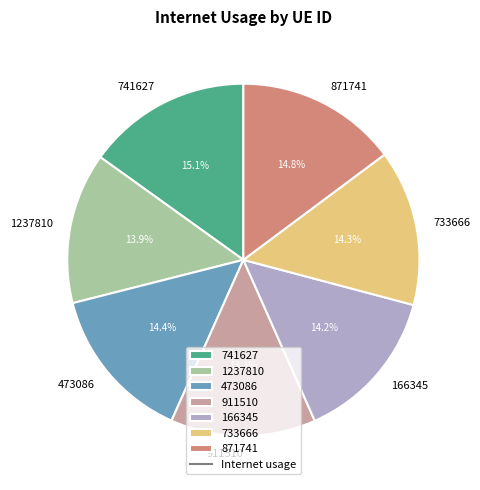

Between 741627 and 911510, which is larger?

741627